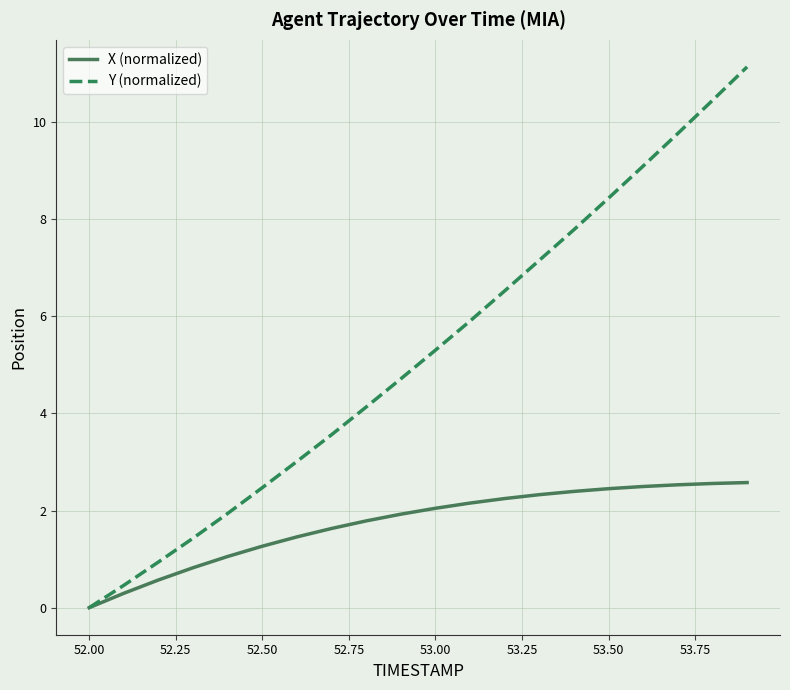

List the series in order of their overall mean, lowest first.

X (normalized), Y (normalized)